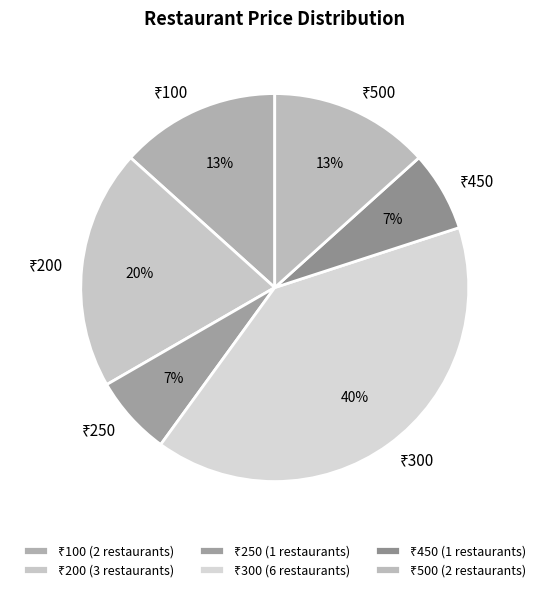

Is there a majority slice in this chart?

No